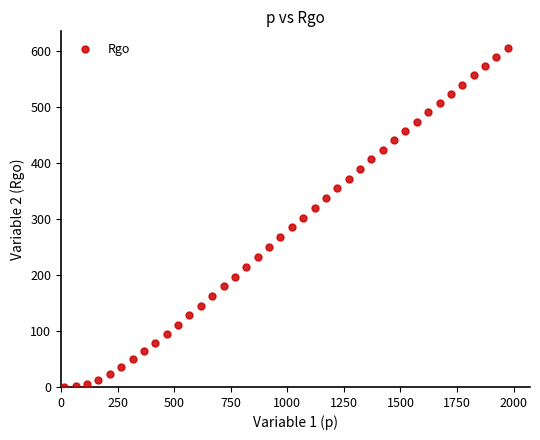

What is the range of Y values (max minus min)?

604.3